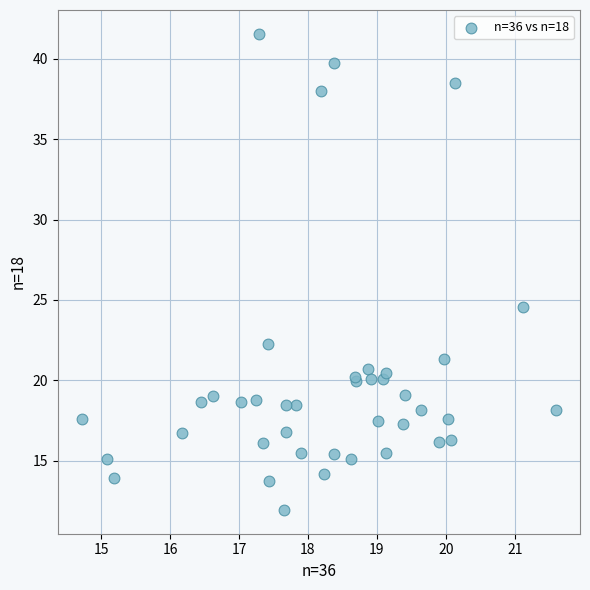

What Y value in the scatter plot is closest to 26?

24.5